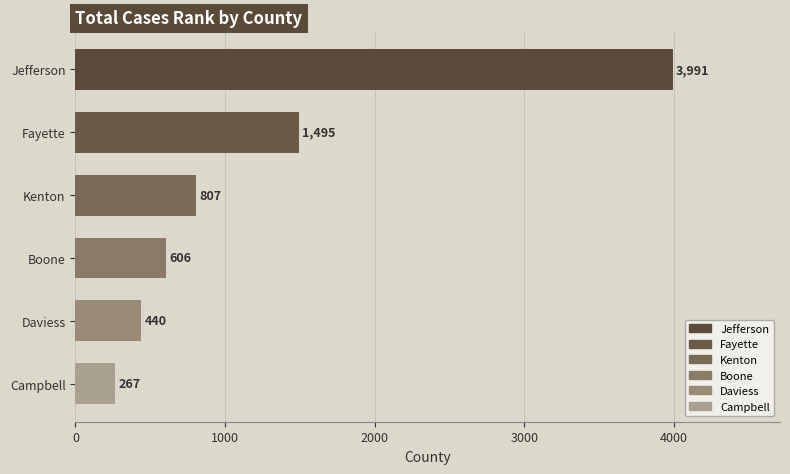

Reading top to bottom, list all the values displayed in this chart.

Jefferson=3991	Fayette=1495	Kenton=807	Boone=606	Daviess=440	Campbell=267